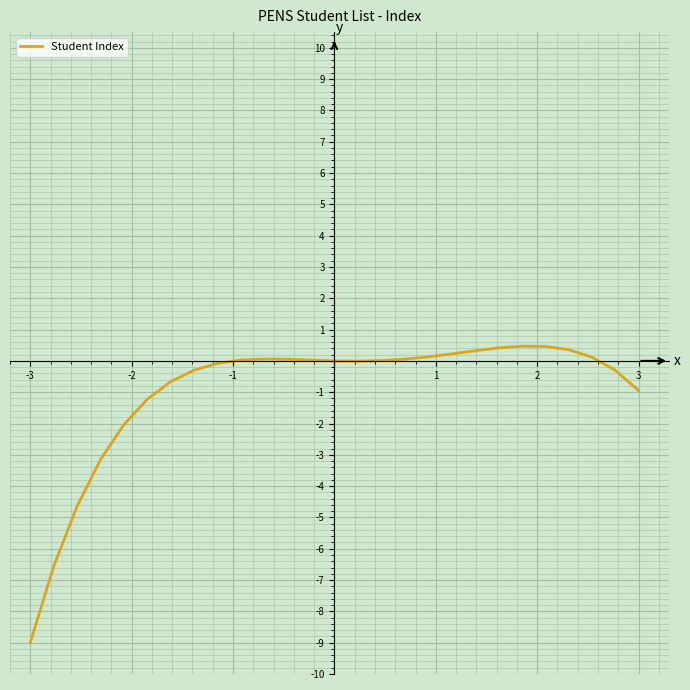

Count the number of categories in the chart.

27